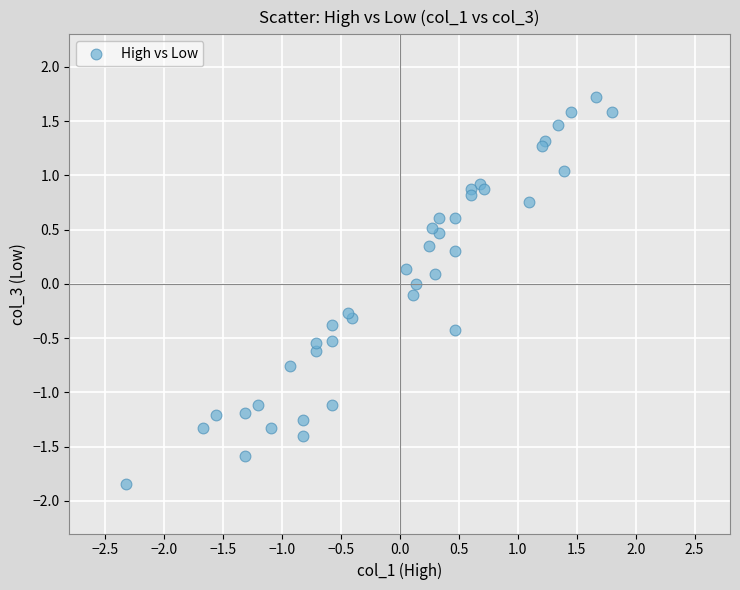

What is the range of Y values (max minus min)?

3.6